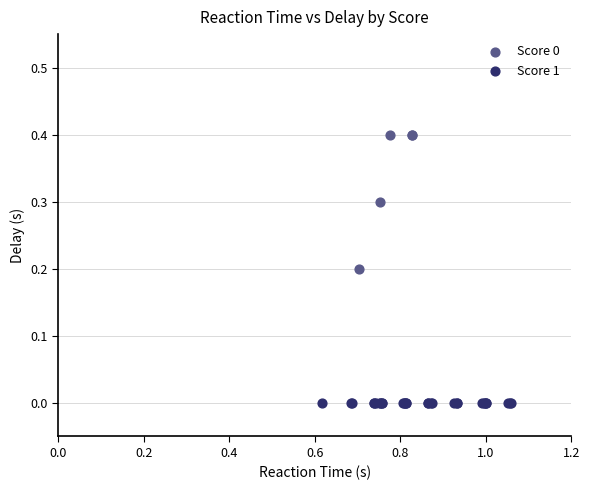

Which series reaches the minimum Y coordinate?

Score 1